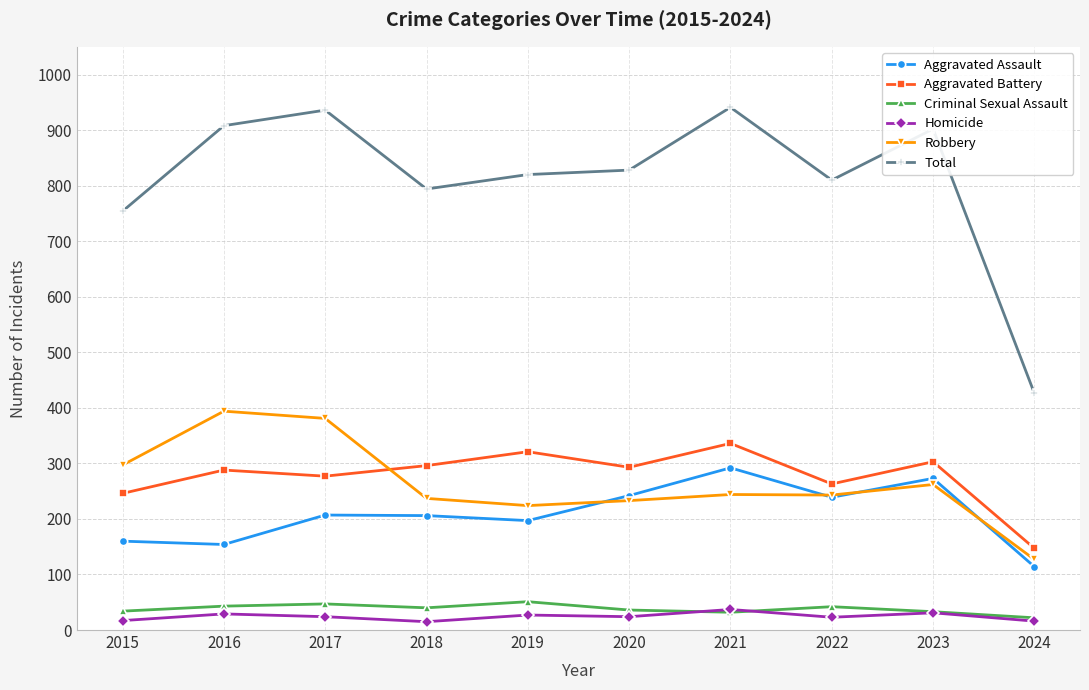

True or false: Total and Criminal Sexual Assault intersect in this chart.

False